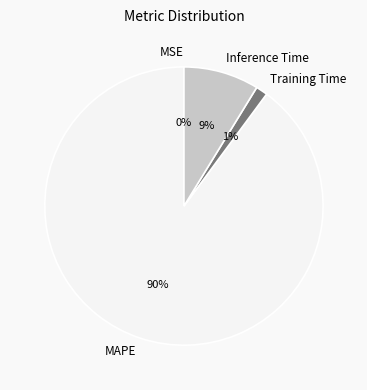

Combined, do MAPE and Inference Time account for over 50%?

Yes